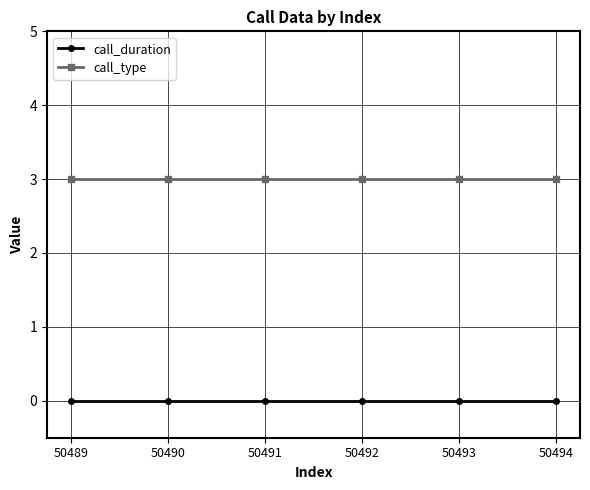

Reading right to left, what are all the values shown in this chart?

call_duration: 50494=0	50493=0	50492=0	50491=0	50490=0	50489=0
call_type: 50494=3	50493=3	50492=3	50491=3	50490=3	50489=3